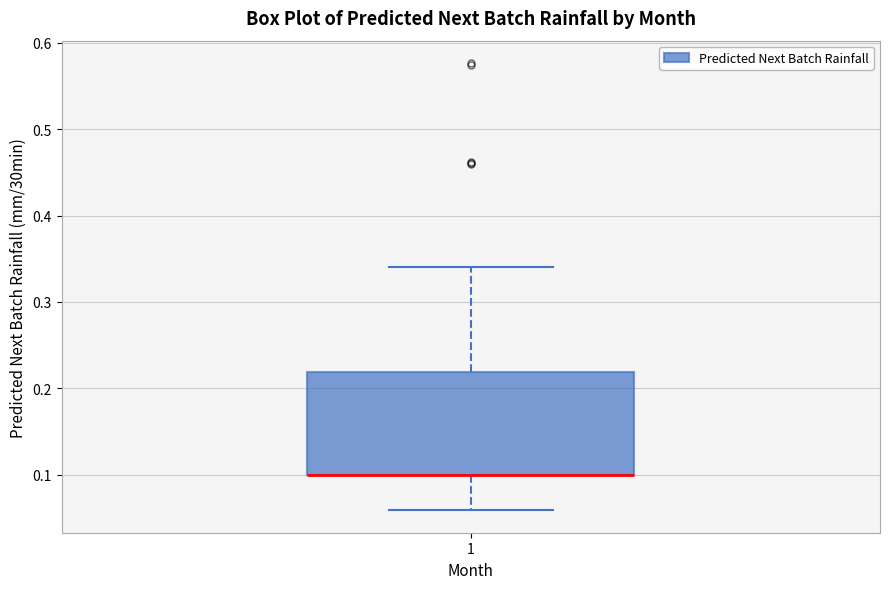

Read this box plot against the y-axis: the position of the median line, the range covered by the box, and the ends of both whiskers. The values are not printed on the chart, so give them approximately, as read against the axis.

median 0.10 (drawn on the box's lower edge), box 0.10 to 0.22, whiskers 0.06 to 0.34